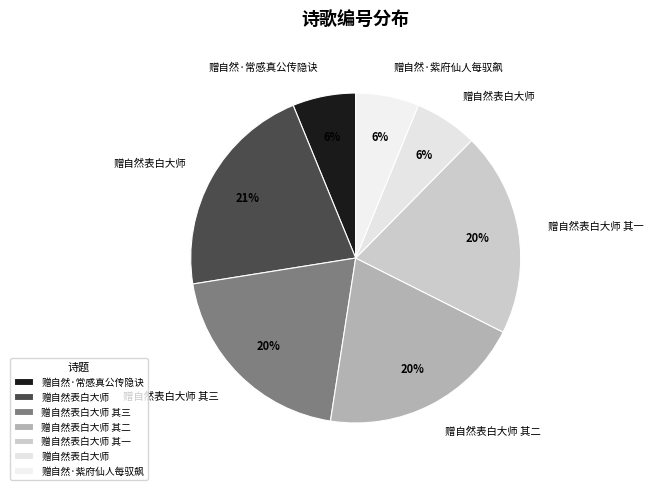

How many slices are in this pie chart?

7